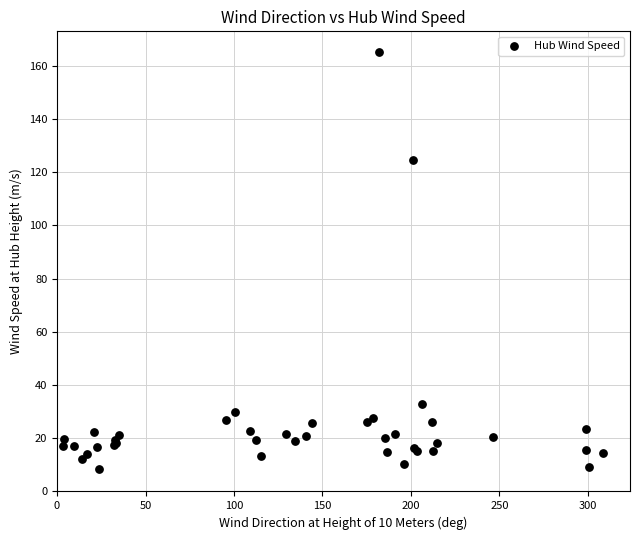

What Y value in the scatter plot is closest to 86?

124.6